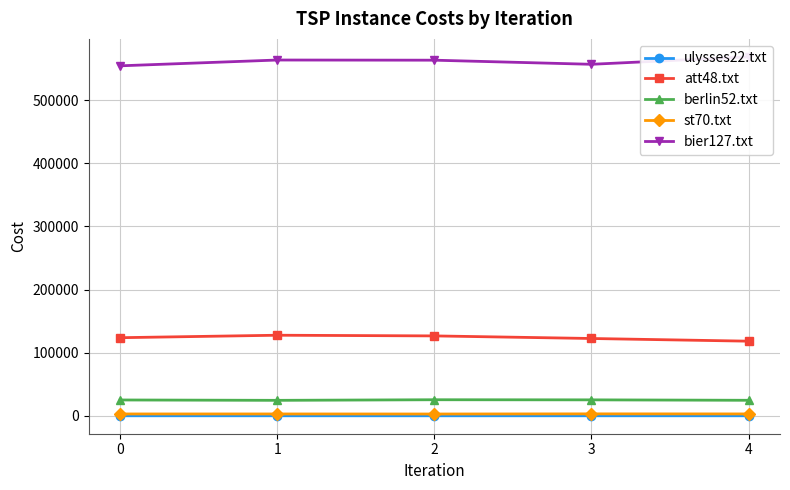

True or false: berlin52.txt and bier127.txt cross at least once.

False